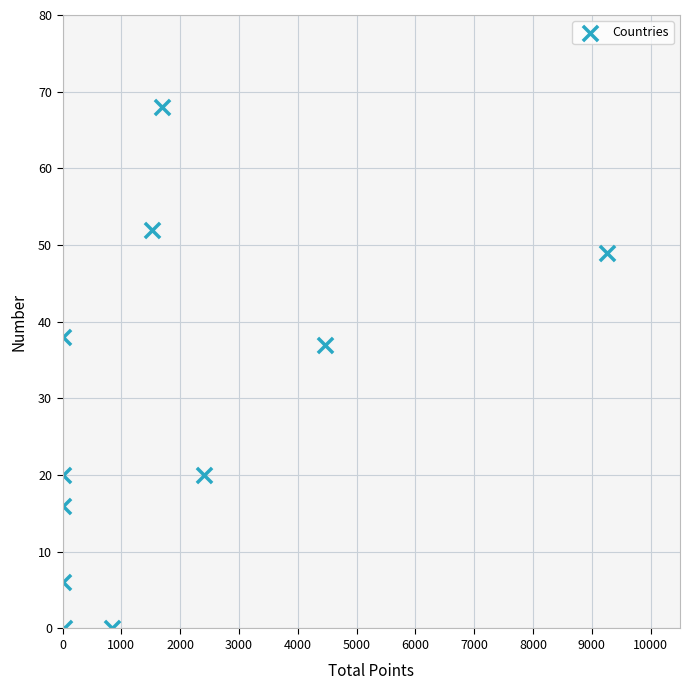

What Y value in the scatter plot is closest to 34?

37